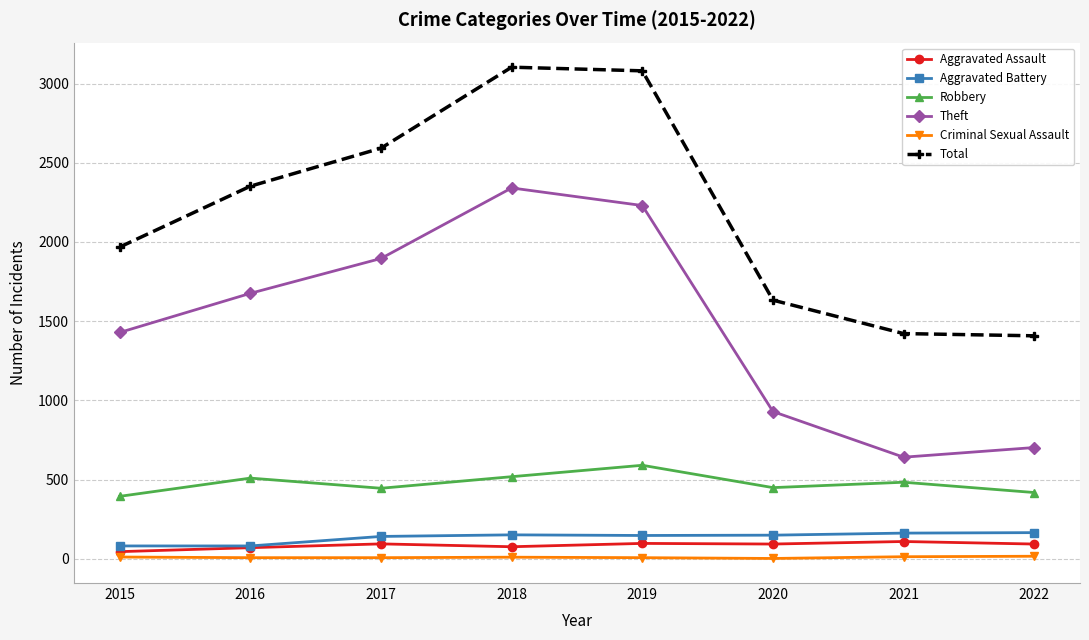

What is the value of the Criminal Sexual Assault point at the 8th from the left?

17